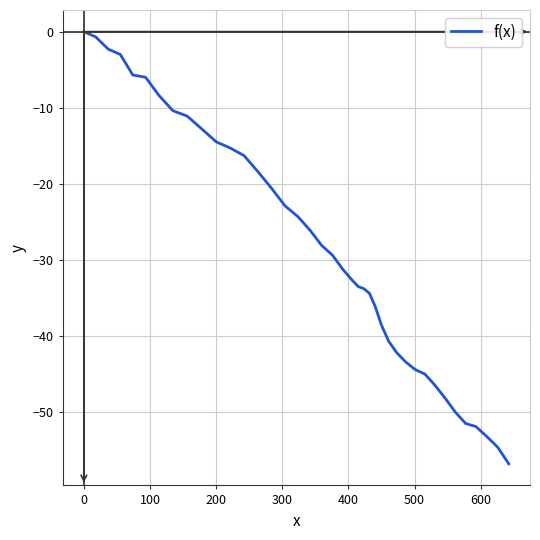

How many lines are shown in the chart?

1